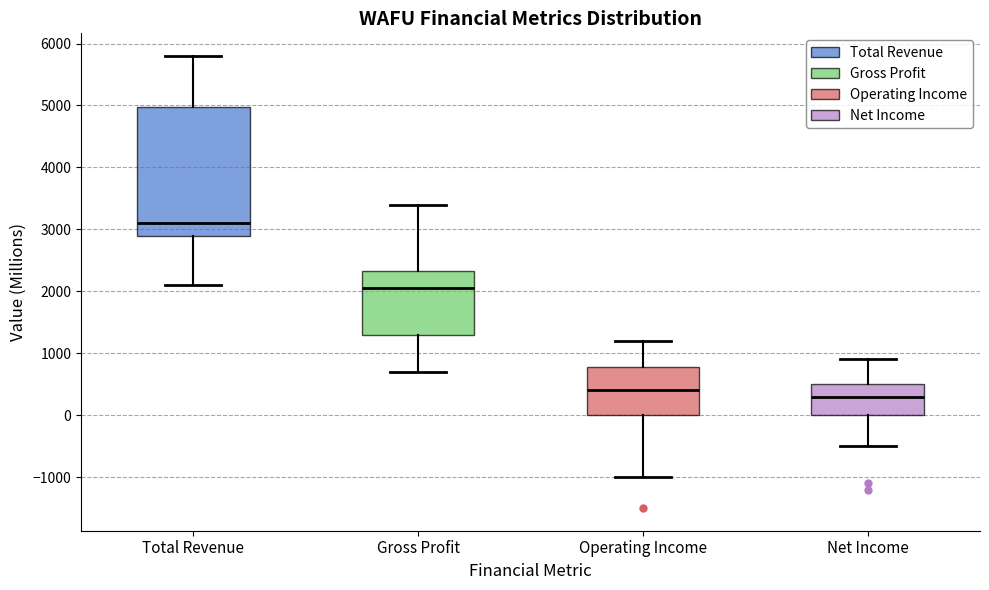

Where is the upper edge of the box for Gross Profit on the y-axis? The values are not printed on the chart, so give them approximately, as read against the axis.

2300